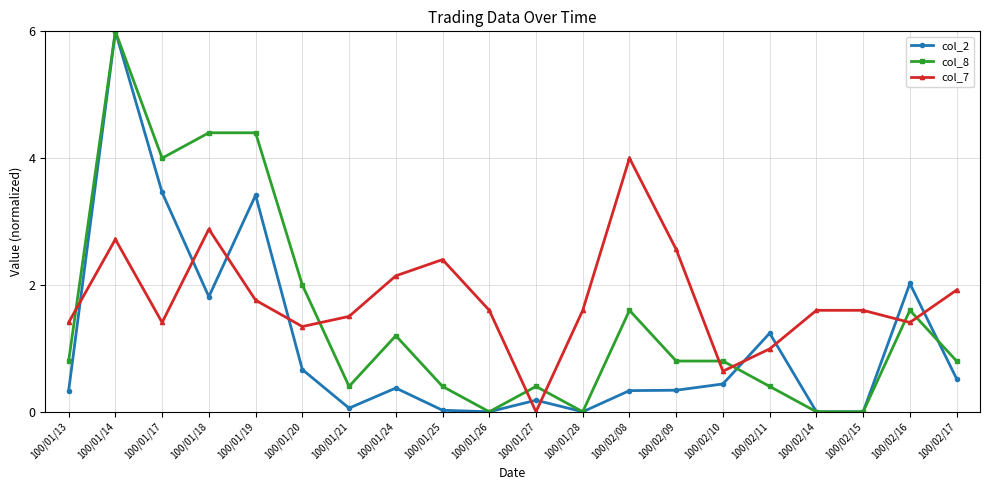

Is this an area chart (filled region under the line)?

No